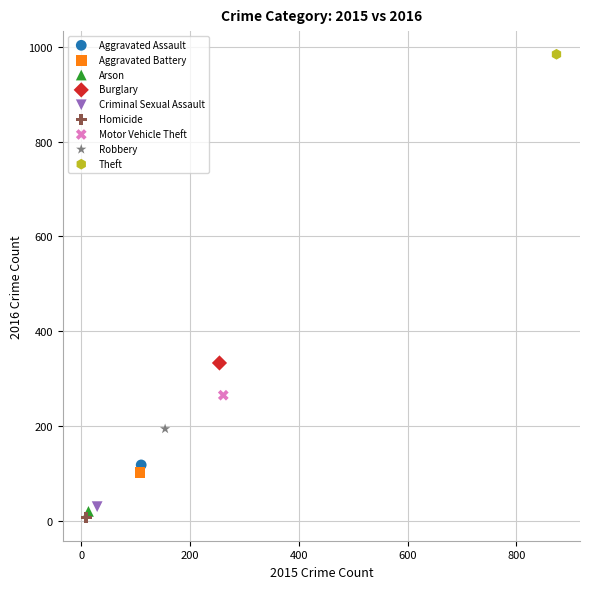

Which series reaches the minimum Y coordinate?

Homicide